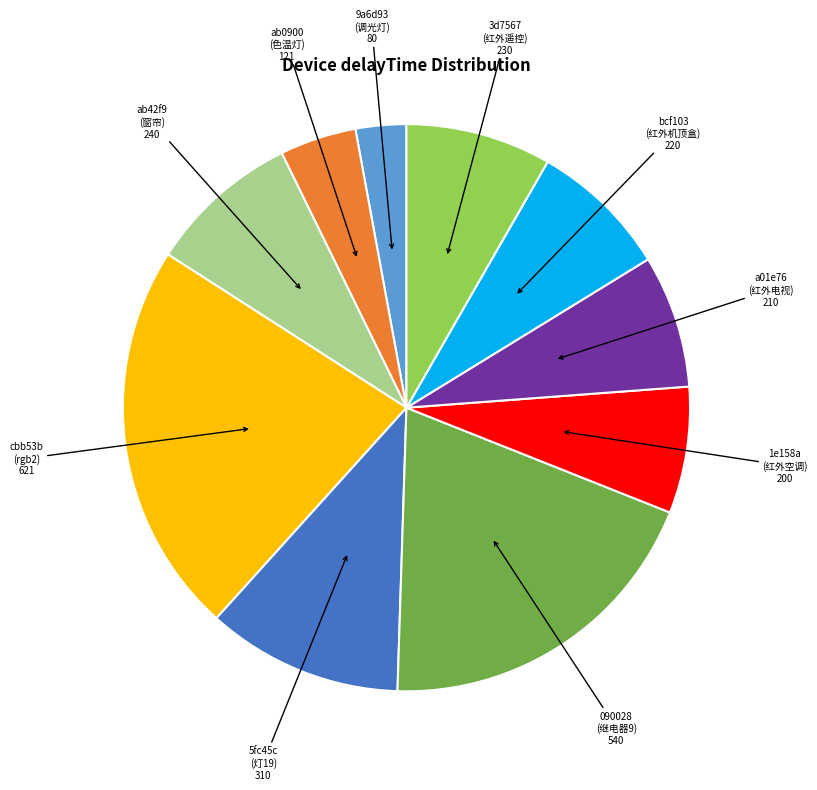

Does any single category account for the majority?

No